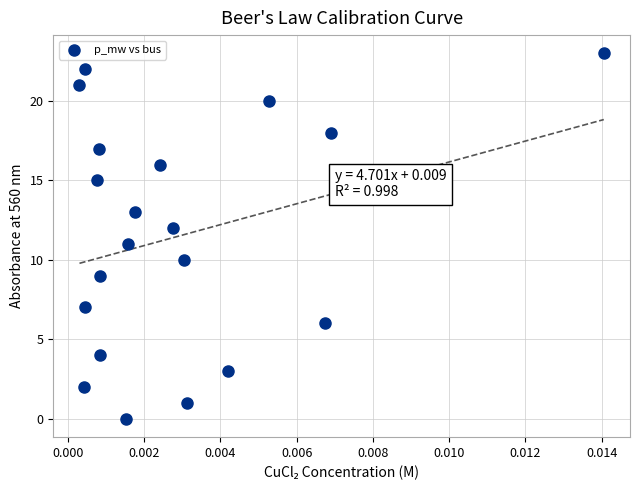

How many data points are displayed?

20